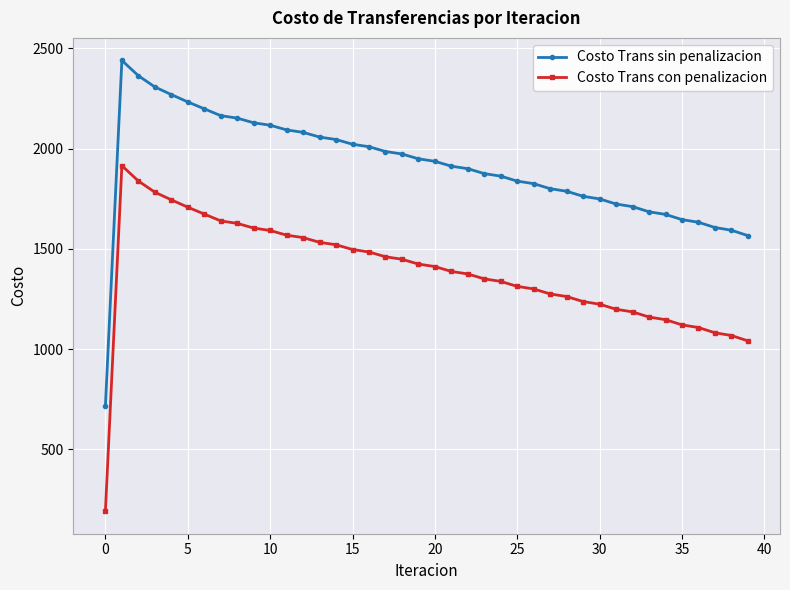

What are all the series names shown in the legend?

Costo Trans sin penalizacion, Costo Trans con penalizacion